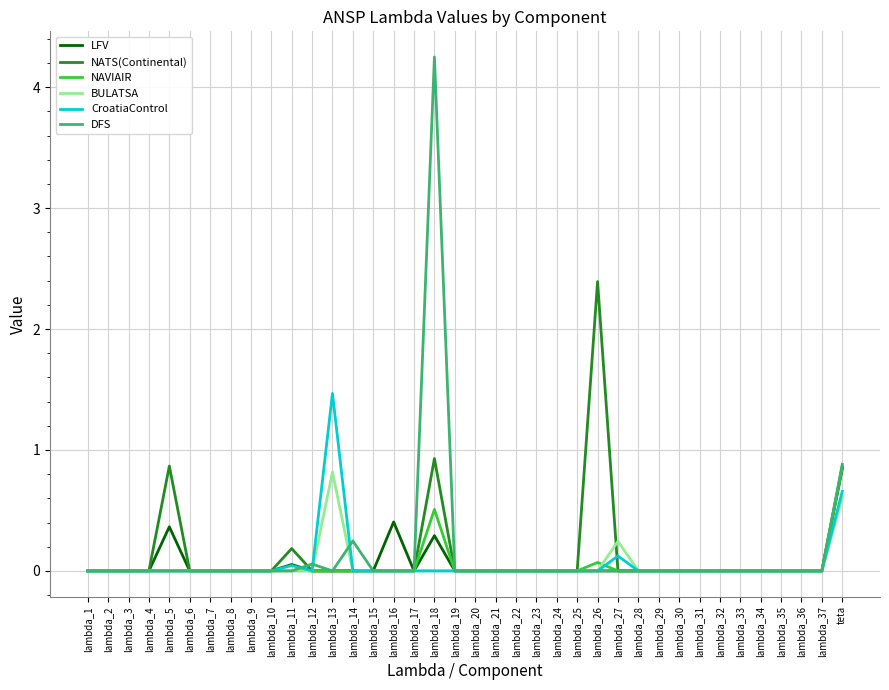

Which series has the widest spread of values?

DFS